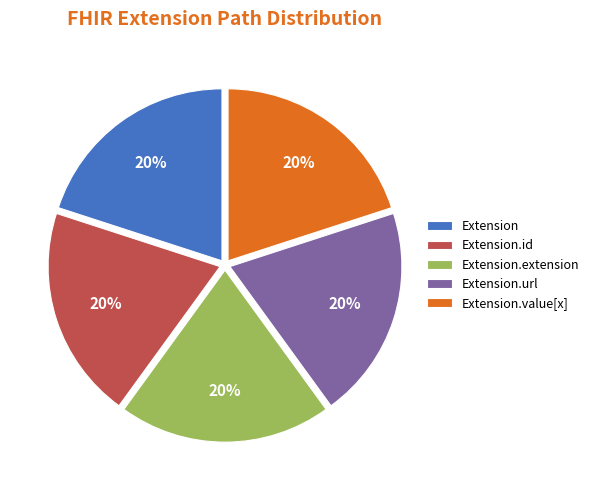

To the nearest percent, what is the combined percentage of Extension and Extension.id?

40%